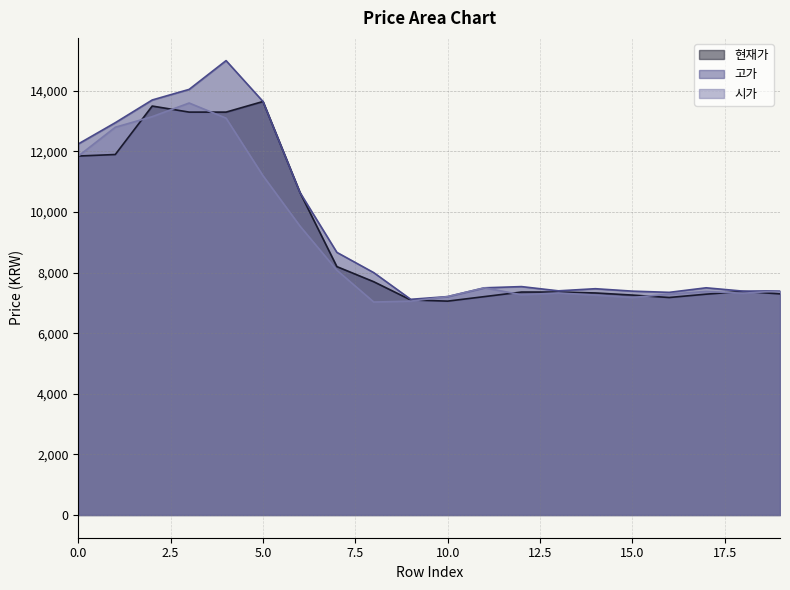

At which category does 시가 reach its first local valley?

8